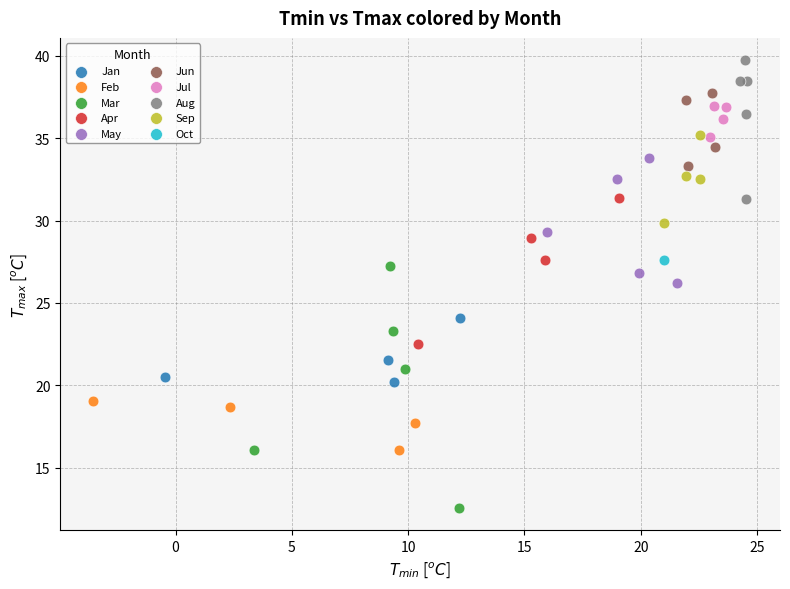

Which series reaches the maximum Y coordinate?

Aug